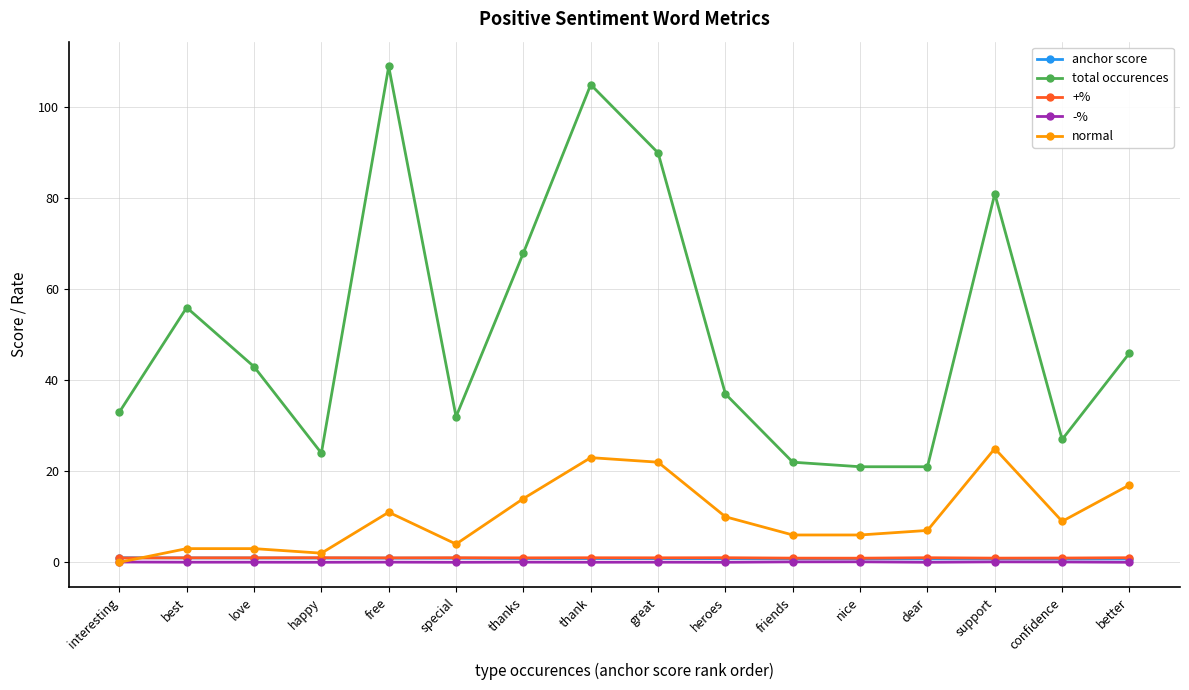

What is the label of the 4th point from the right?

dear